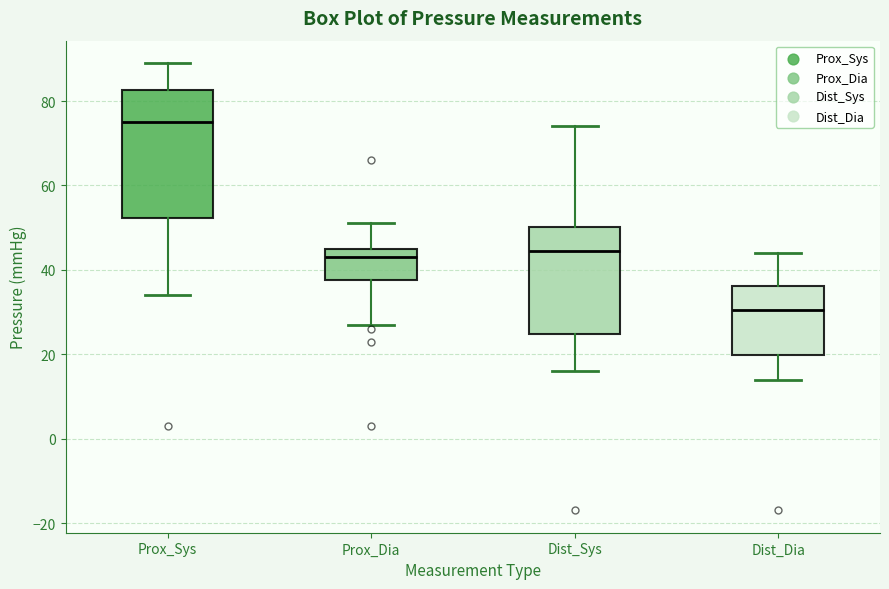

Reading left to right, read every box against the y-axis: the position of its median line, the range the box covers, and the ends of its whiskers. The values are not printed on the chart, so give them approximately, as read against the axis.

Prox_Sys: median 76, box 52 to 82, whiskers 34 to 90
Prox_Dia: median 44, box 38 to 46, whiskers 28 to 52
Dist_Sys: median 44, box 24 to 50, whiskers 16 to 74
Dist_Dia: median 30, box 20 to 36, whiskers 14 to 44